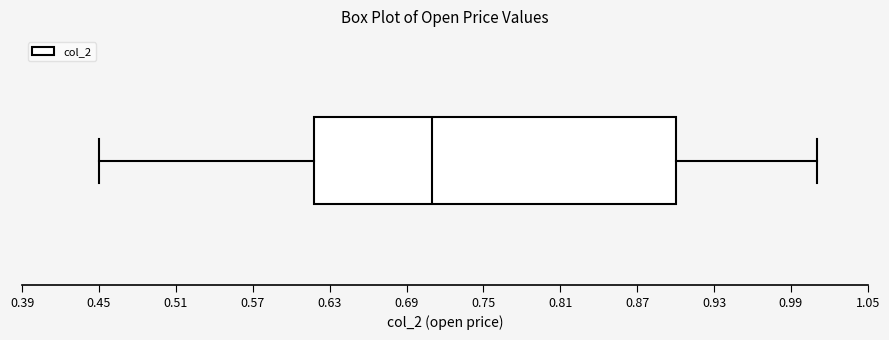

Where does the right whisker of the box end on the x-axis? The values are not printed on the chart, so give them approximately, as read against the axis.

1.01